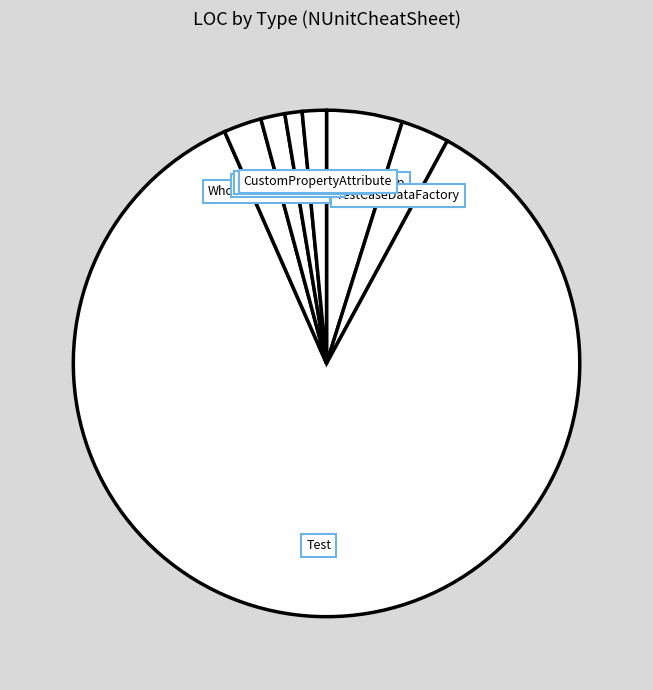

What is the largest slice in the pie chart?

Test